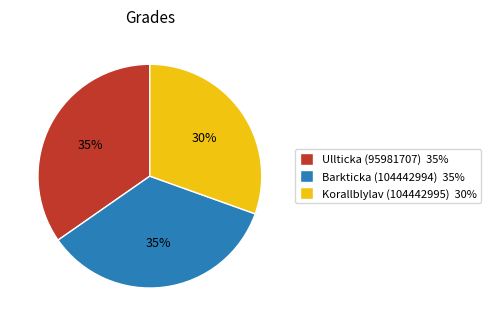

How many segments does this pie chart have?

3